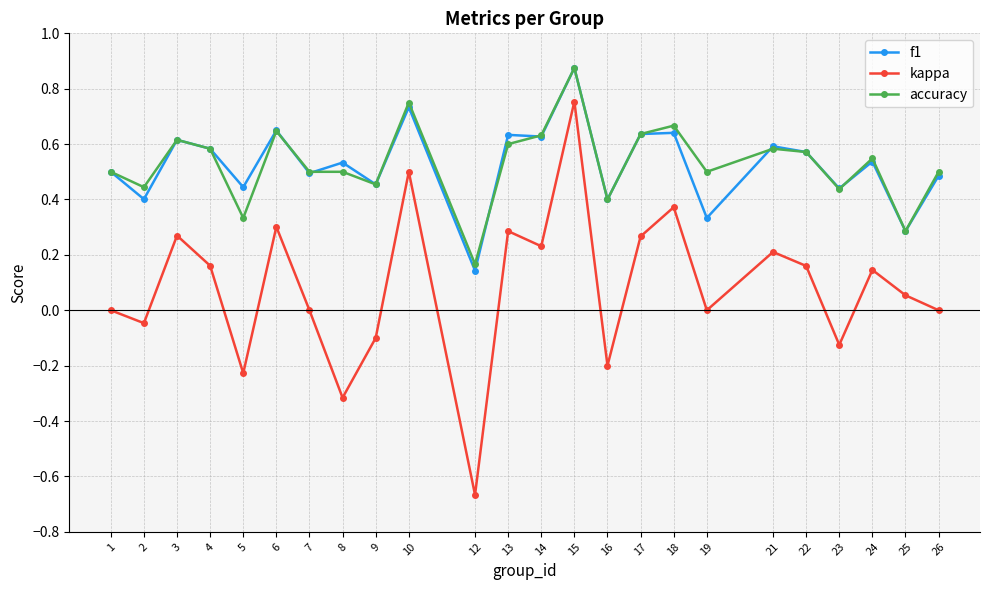

True or false: kappa has more than 2 interior local peaks.

True